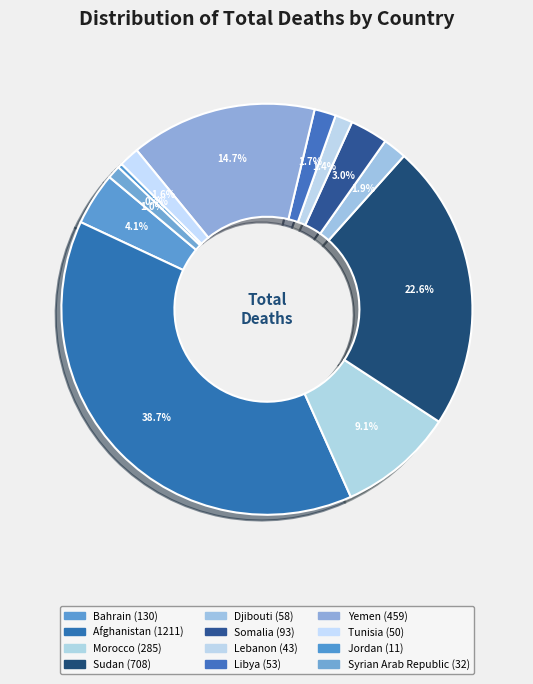

How many slices are in this pie chart?

12